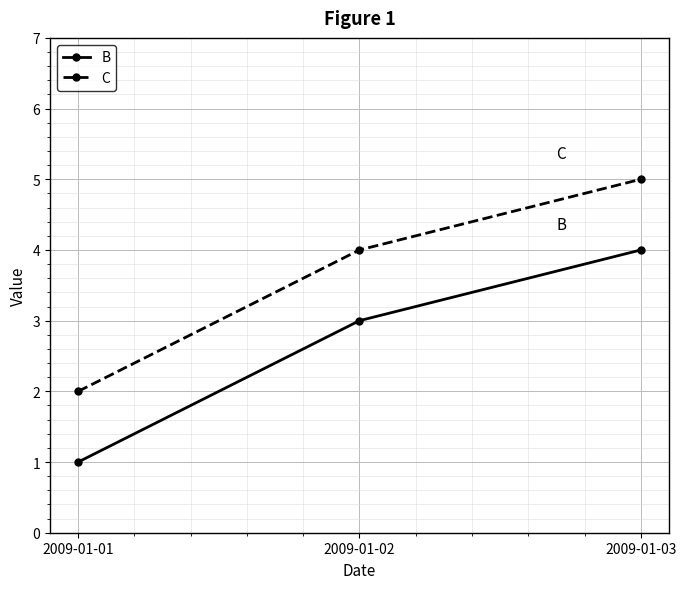

How many lines are shown in the chart?

2